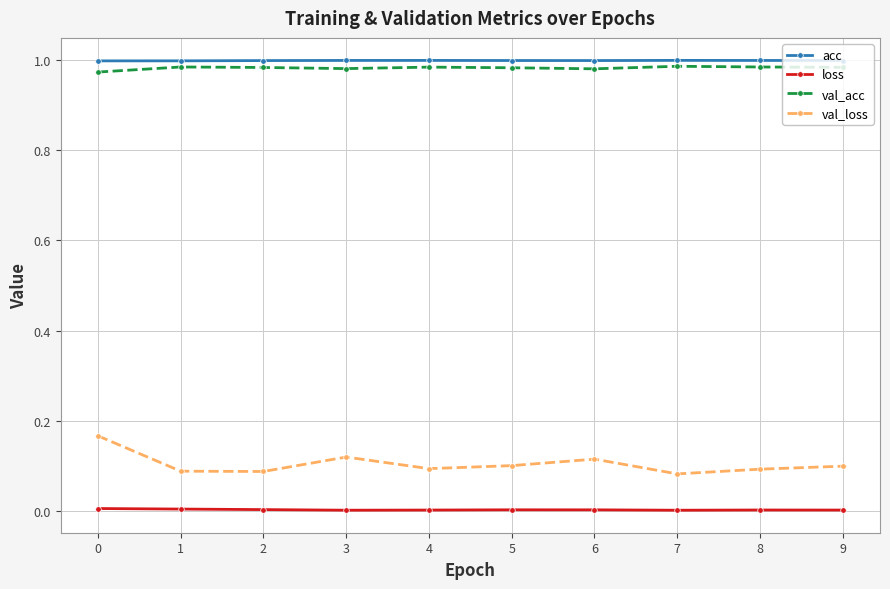

Rank the series by their maximum value, from highest to lowest.

acc, val_acc, val_loss, loss